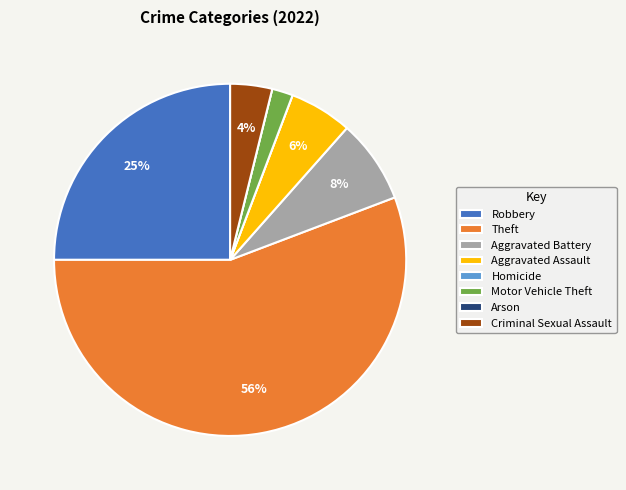

True or false: Criminal Sexual Assault accounts for 16% of the total.

False